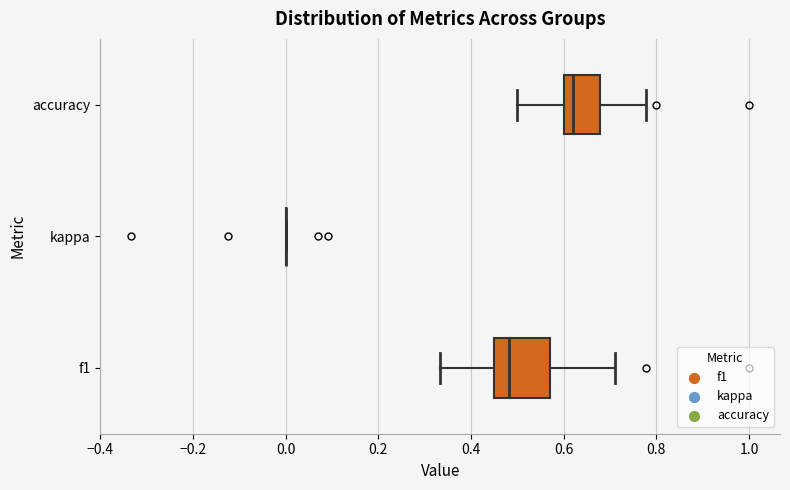

Reading bottom to top, read every box against the x-axis: the position of its median line, the range the box covers, and the ends of its whiskers. The values are not printed on the chart, so give them approximately, as read against the axis.

f1: median 0.48, box 0.46 to 0.56, whiskers 0.34 to 0.72
kappa: box collapsed to a line at 0.00, whiskers 0.00 to 0.00
accuracy: median 0.62, box 0.60 to 0.68, whiskers 0.50 to 0.78